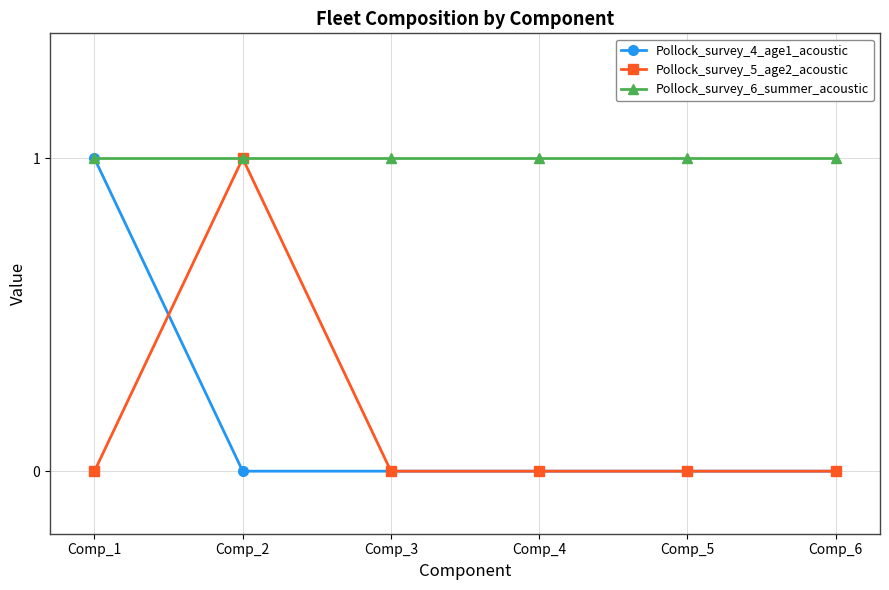

Where is the first local maximum for Pollock_survey_5_age2_acoustic?

Comp_2